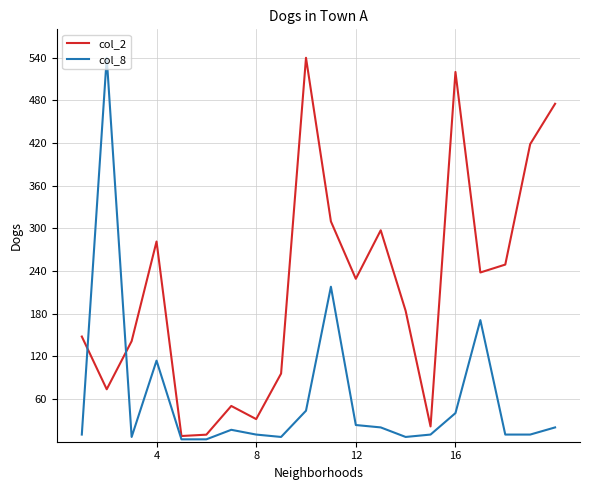

Count the number of categories in the chart.

20